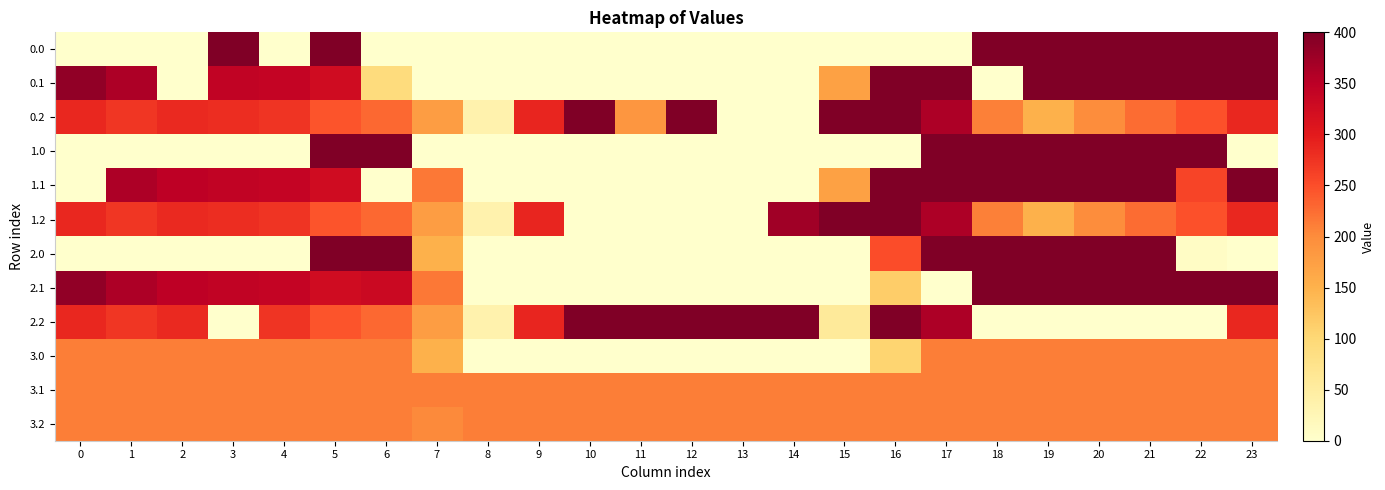

How many distinct data groups are displayed?

12